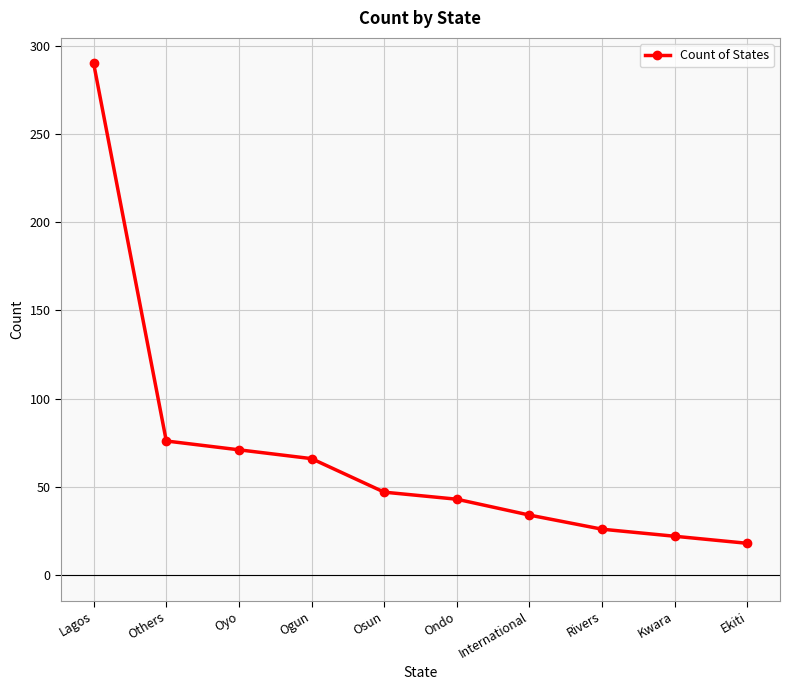

What value does the data have at Ekiti, to the nearest 5?

20